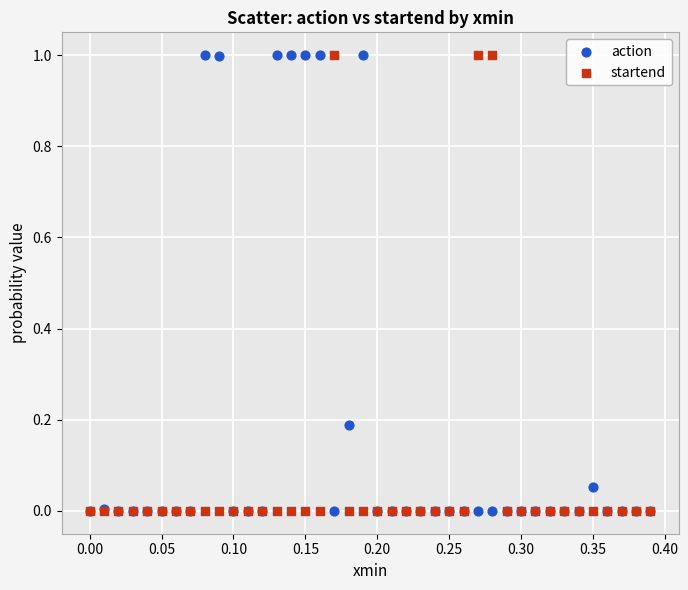

What are all the series names shown in the legend?

action, startend